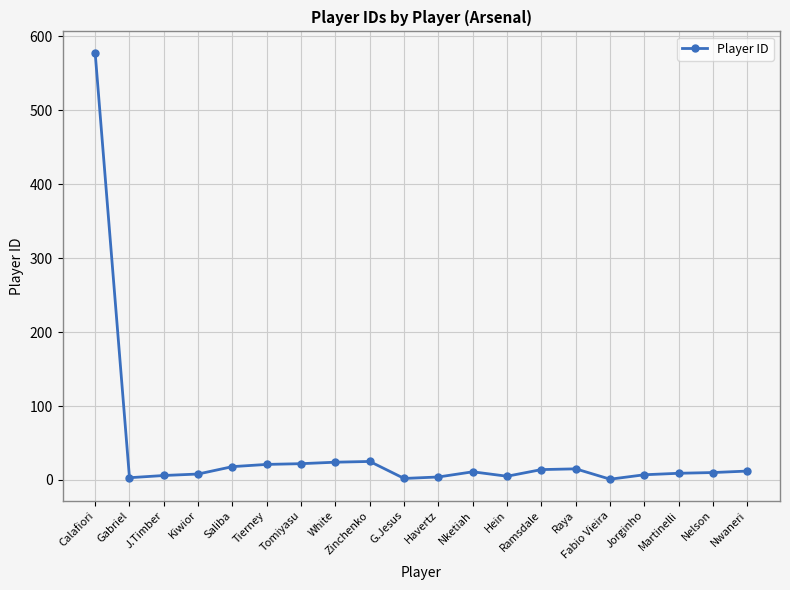

What is the difference between the maximum and minimum values?

577